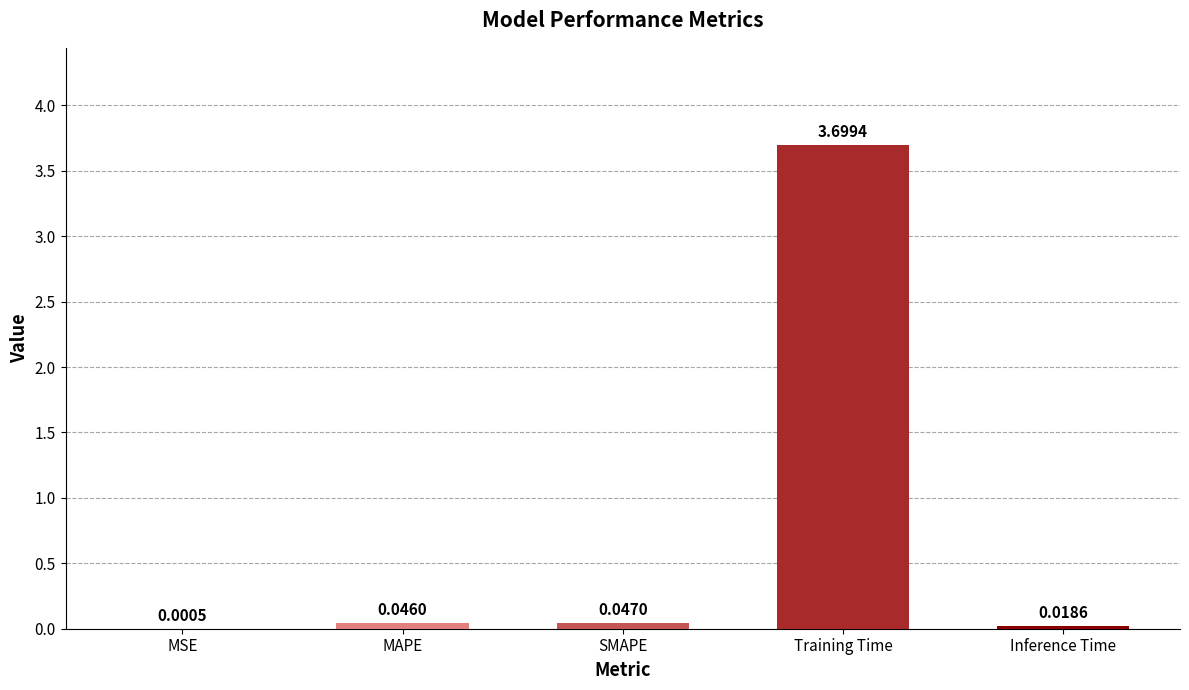

Where is the data nearest to the value 1?

SMAPE